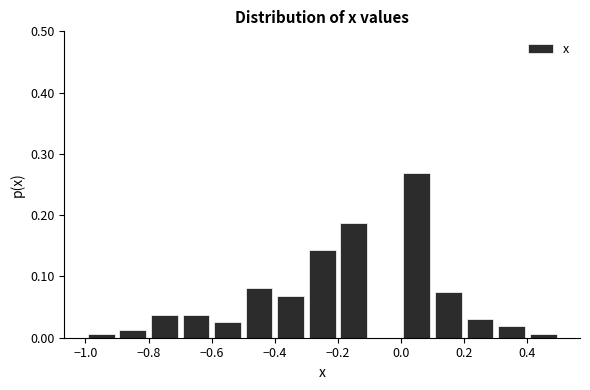

Over which range of the x-axis is the bar tallest?

0.0 to 0.1